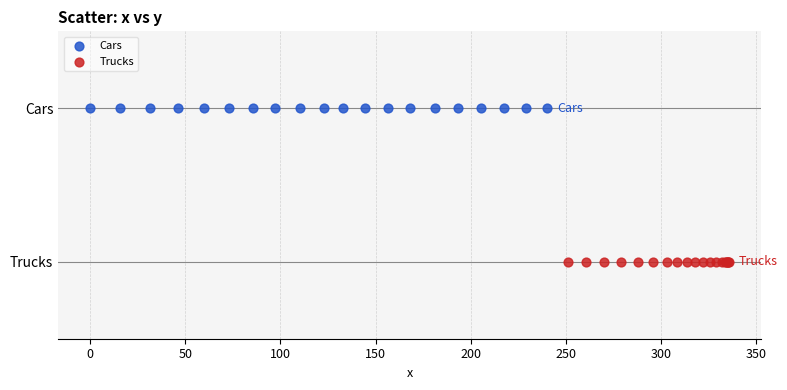

Which series contains the highest Y value?

Cars